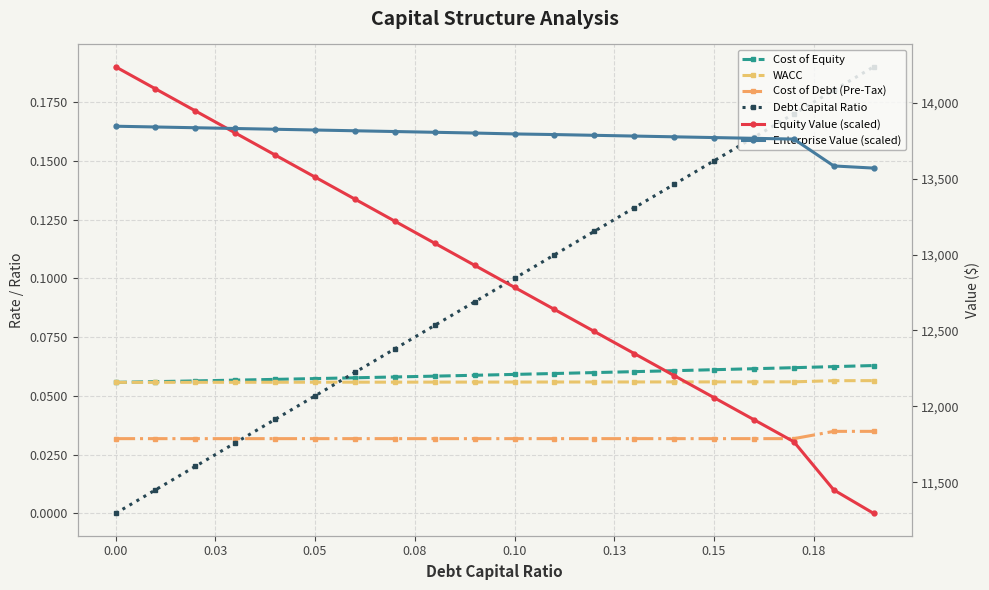

How many WACC values are between 0 and 1?

20